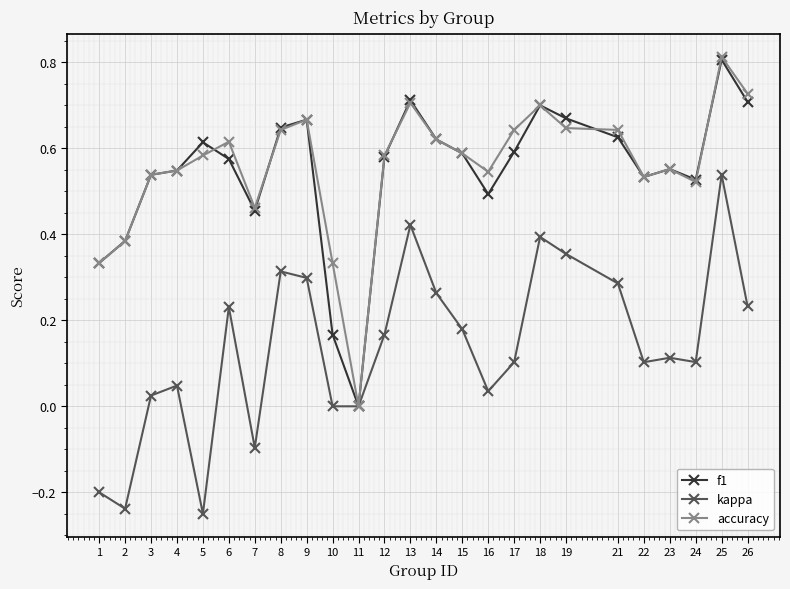

Where is f1 nearest to the value 0?

11